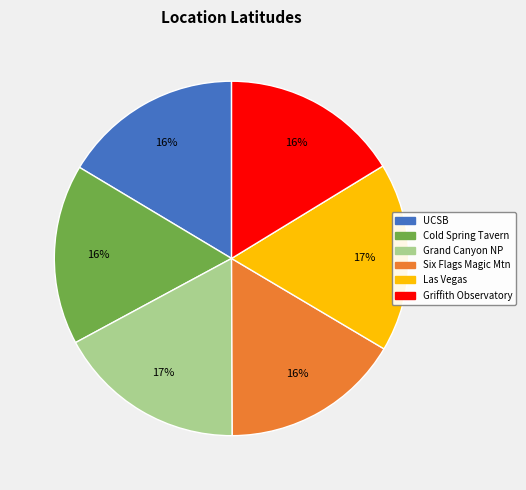

To the nearest percent, what is the average slice percentage?

17%